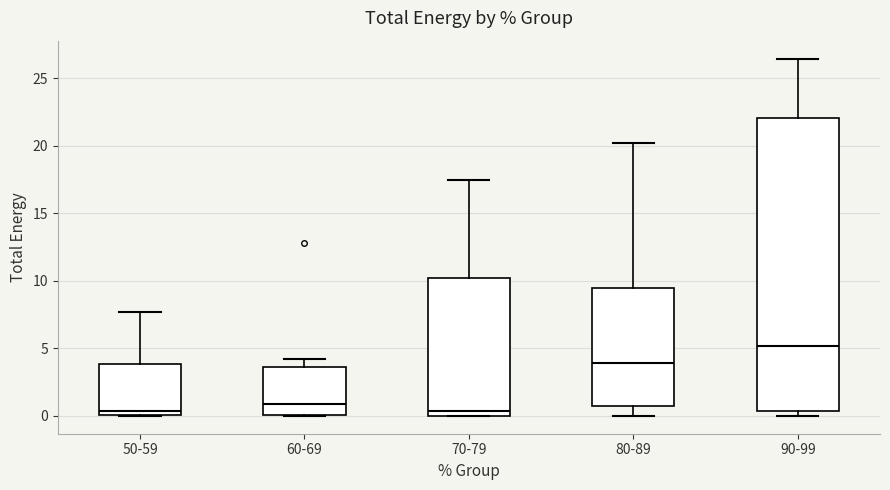

Which box is the tallest, from its lower edge to its upper edge?

90-99